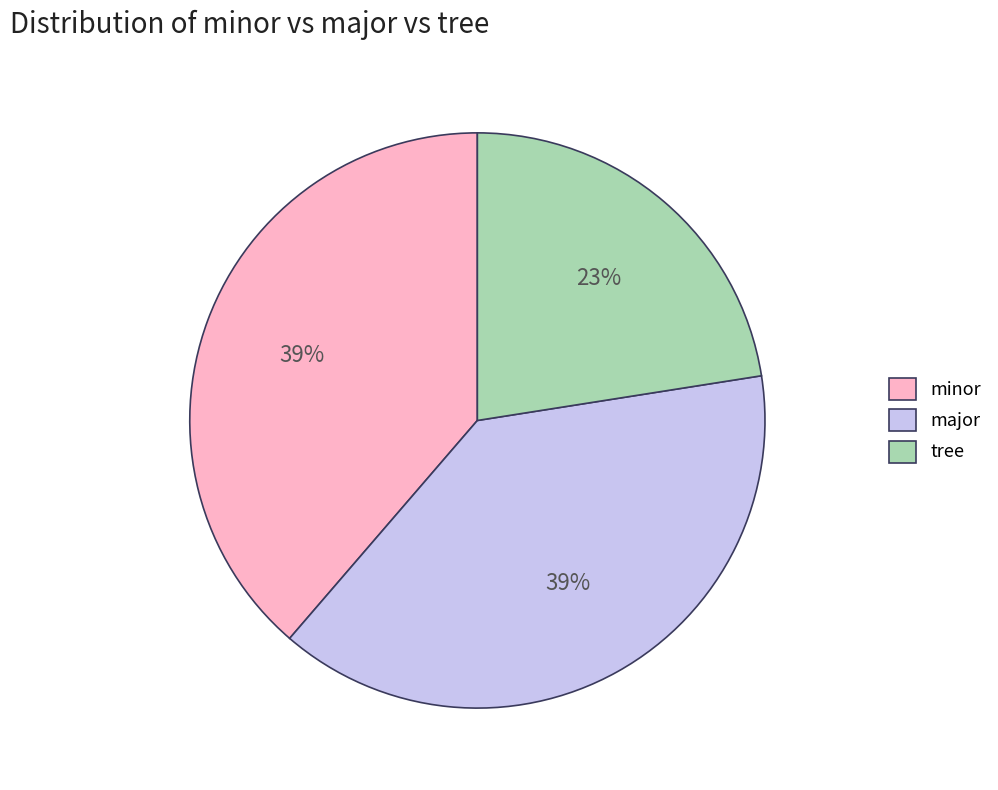

What percentage is the major slice, to the nearest percent?

39%